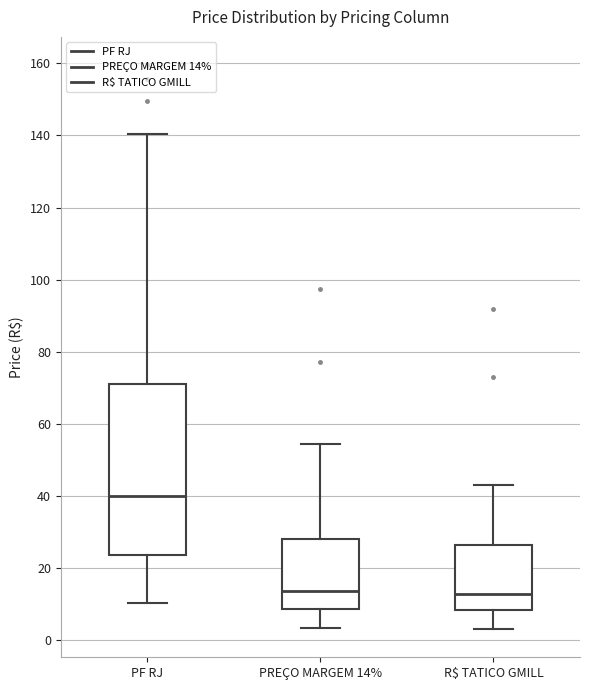

Reading left to right, transcribe this box plot: for each box, give where its median line is, the range the box spans, and where its two whiskers end, as read against the y-axis. The values are not printed on the chart, so give them approximately, as read against the axis.

PF RJ: median 40, box 24 to 70, whiskers 10 to 140
PREÇO MARGEM 14%: median 14, box 8 to 28, whiskers 4 to 54
R$ TATICO GMILL: median 12, box 8 to 26, whiskers 4 to 44